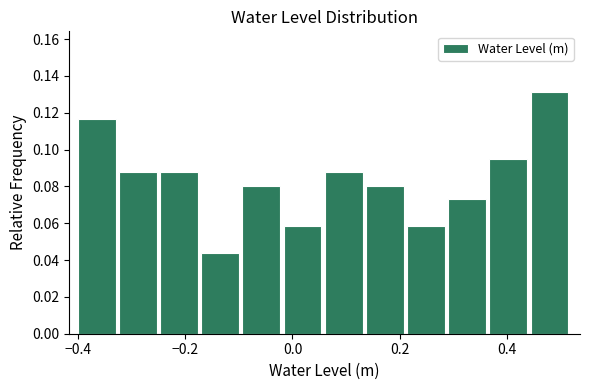

Read against the x-axis, roughly where is the centre of the tallest bar?

0.48